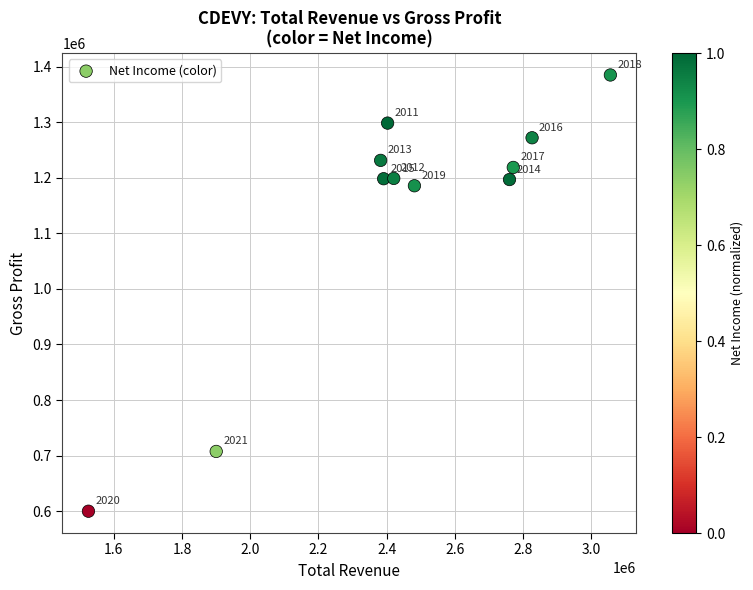

What is the range of Y values (max minus min)?

785200